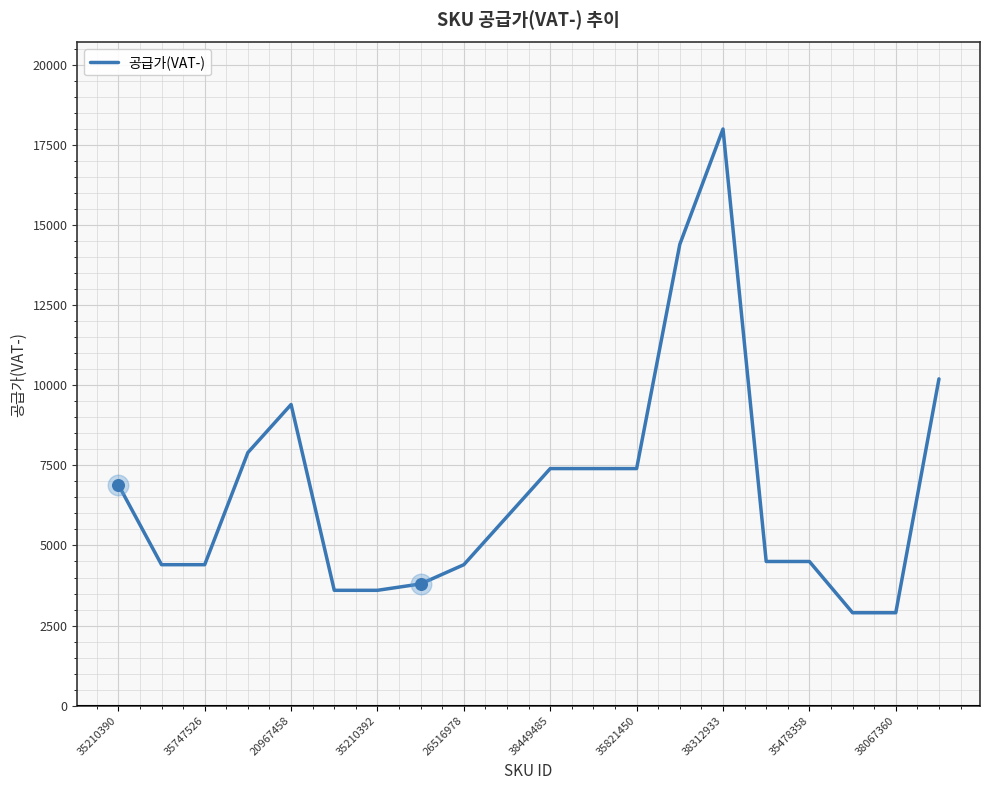

What is the minimum value shown in the chart?

2900